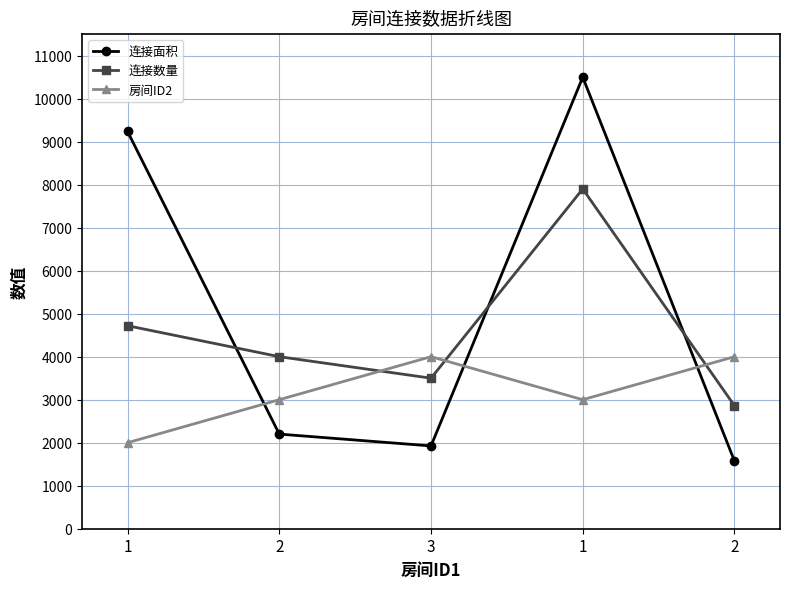

How many series are shown in this chart?

3